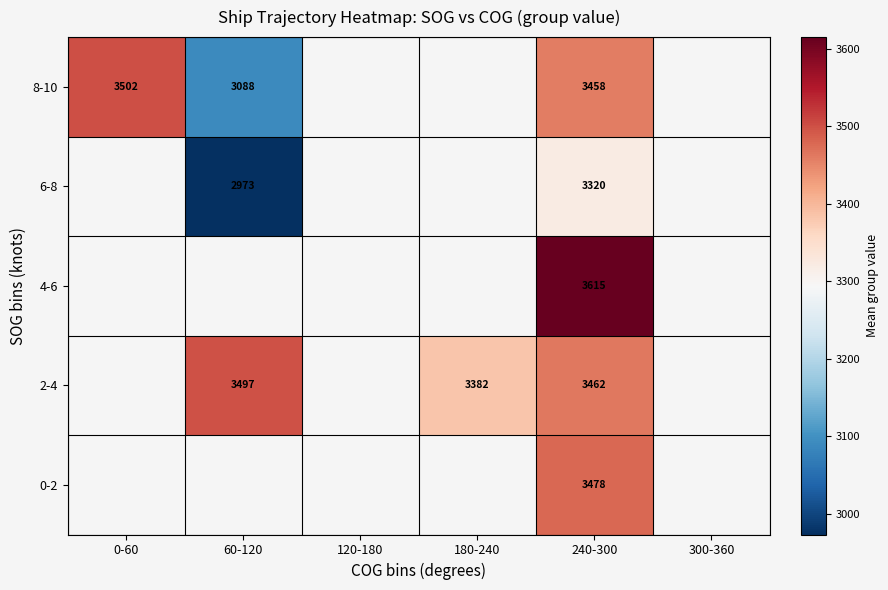

Is it true that 2-4 equals 3382 at 180-240?

True